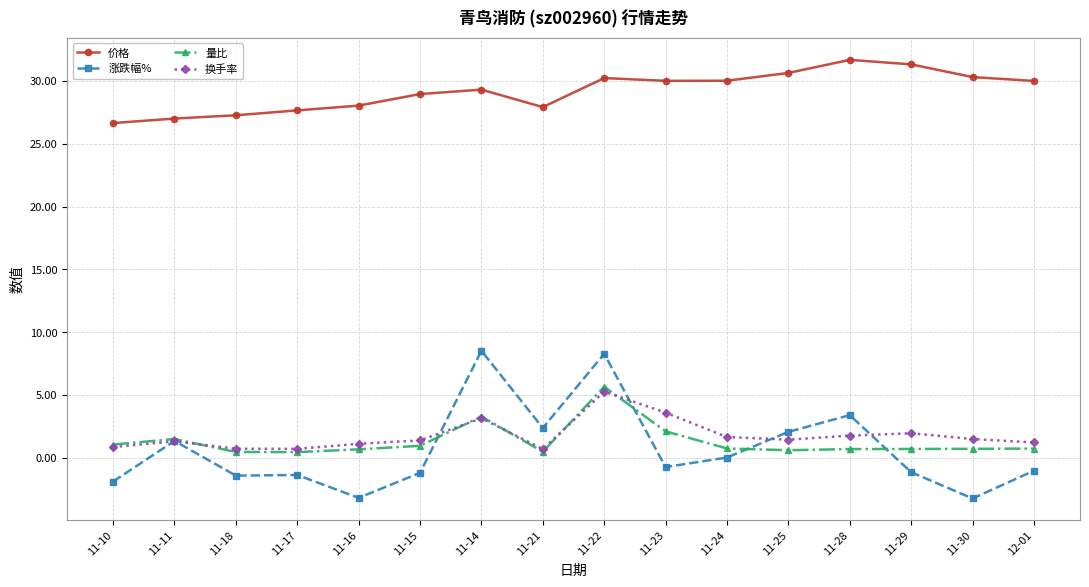

What is the label of the 4th point from the right?

11-28